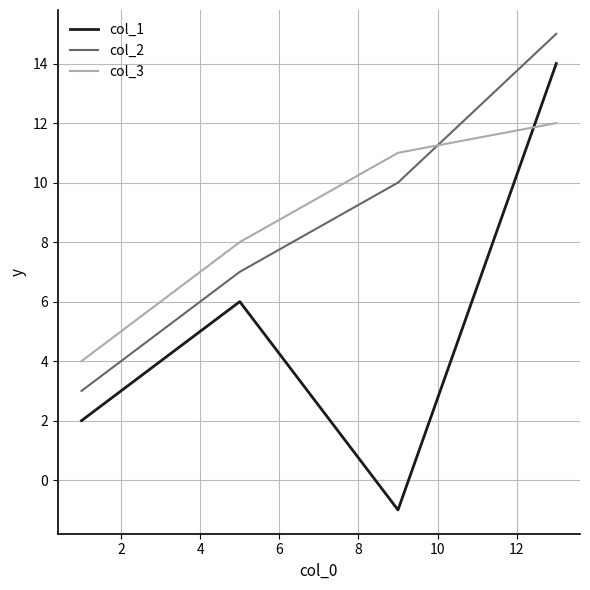

Reading left to right, what are all the values shown in this chart?

col_1: 2	6	-1	14
col_2: 3	7	10	15
col_3: 4	8	11	12